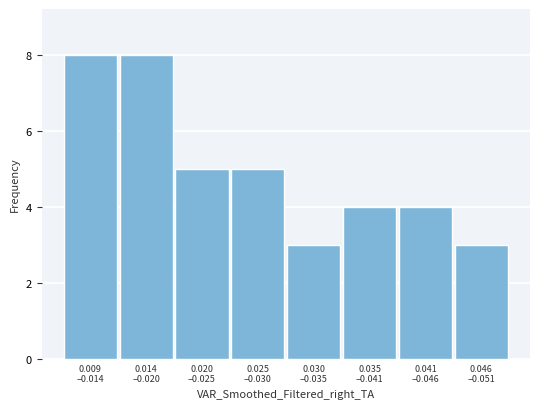

Reading left to right, extract all data points from this chart.

8	8	5	5	3	4	4	3